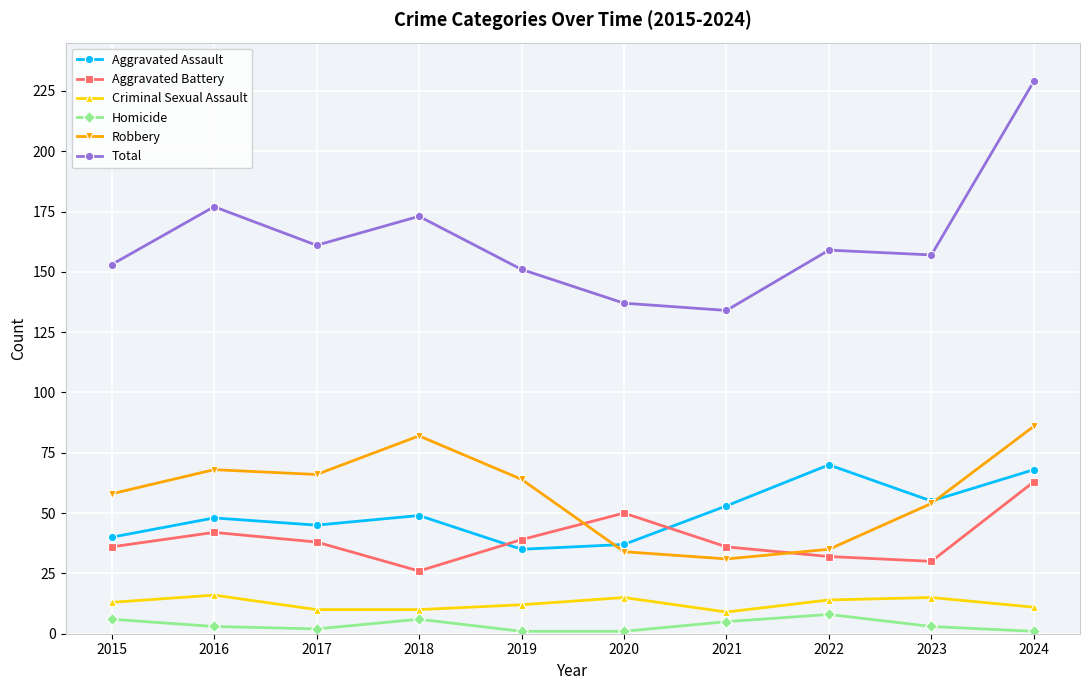

Reading left to right, list all the values displayed in this chart.

Aggravated Assault: 40	48	45	49	35	37	53	70	55	68
Aggravated Battery: 36	42	38	26	39	50	36	32	30	63
Criminal Sexual Assault: 13	16	10	10	12	15	9	14	15	11
Homicide: 6	3	2	6	1	1	5	8	3	1
Robbery: 58	68	66	82	64	34	31	35	54	86
Total: 153	177	161	173	151	137	134	159	157	229